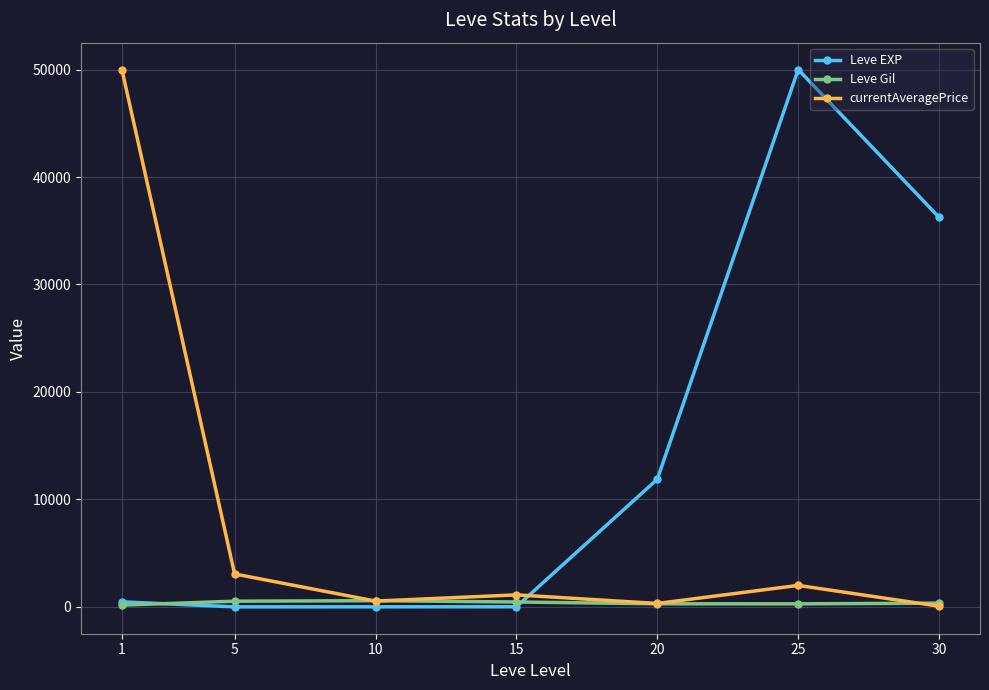

How many data points in Leve EXP are above 468?

4